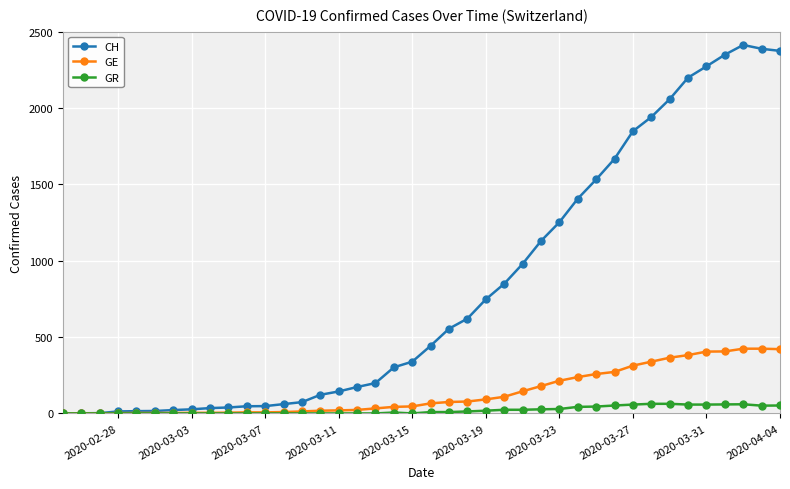

Does the chart have visible grid lines?

Yes